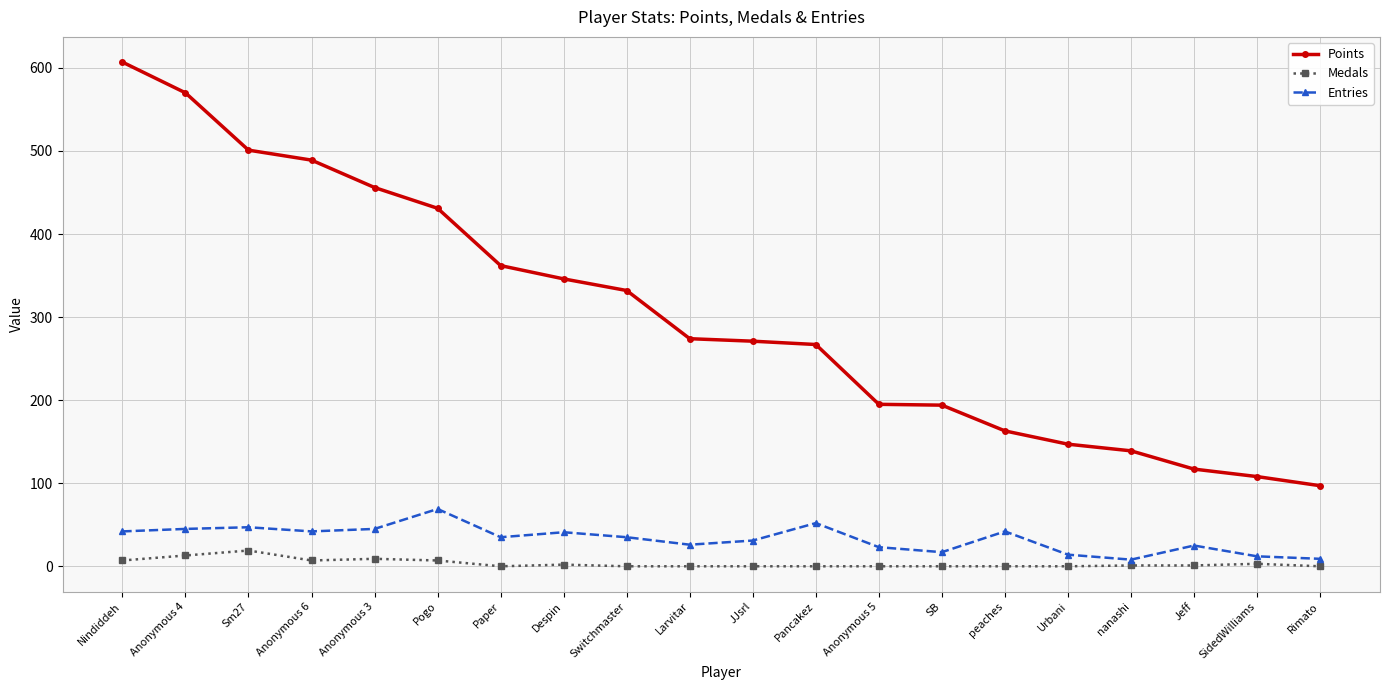

At Anonymous 5, list the series in order from smallest to largest.

Medals, Entries, Points